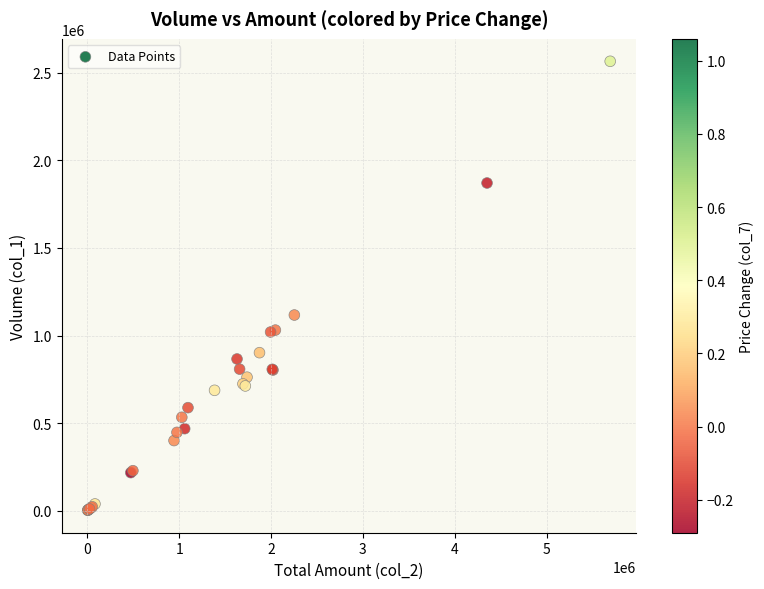

What Y value in the scatter plot is closest to 1284000?

1117000